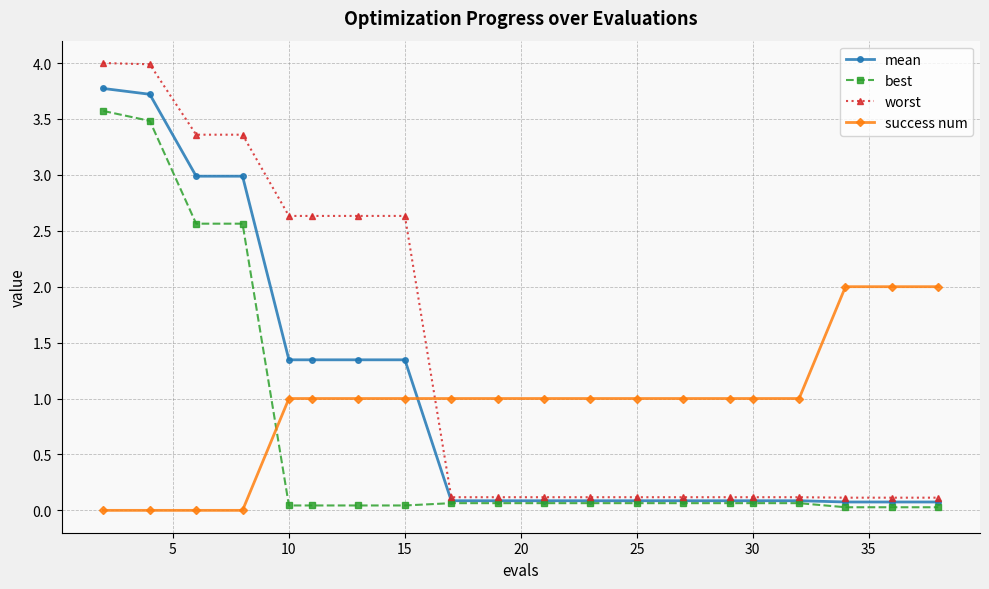

What is the value of the mean point at the 10th from the left?

0.1